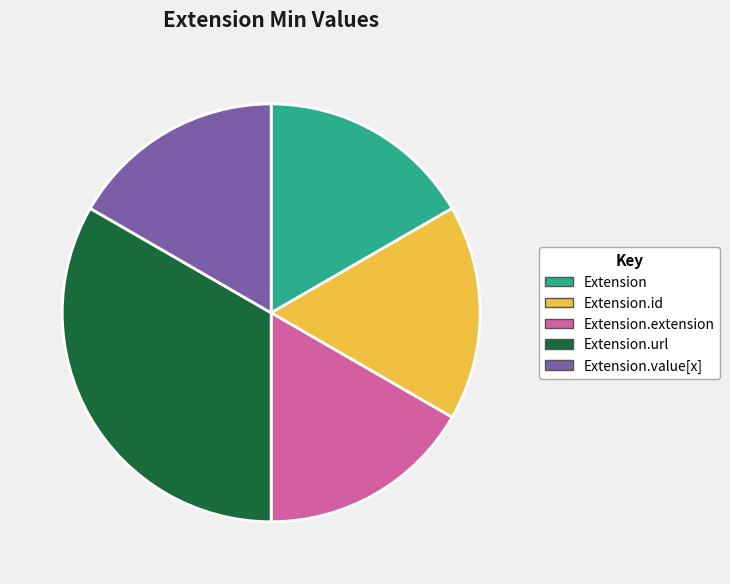

Combined, do Extension and Extension.value[x] account for over 50%?

No